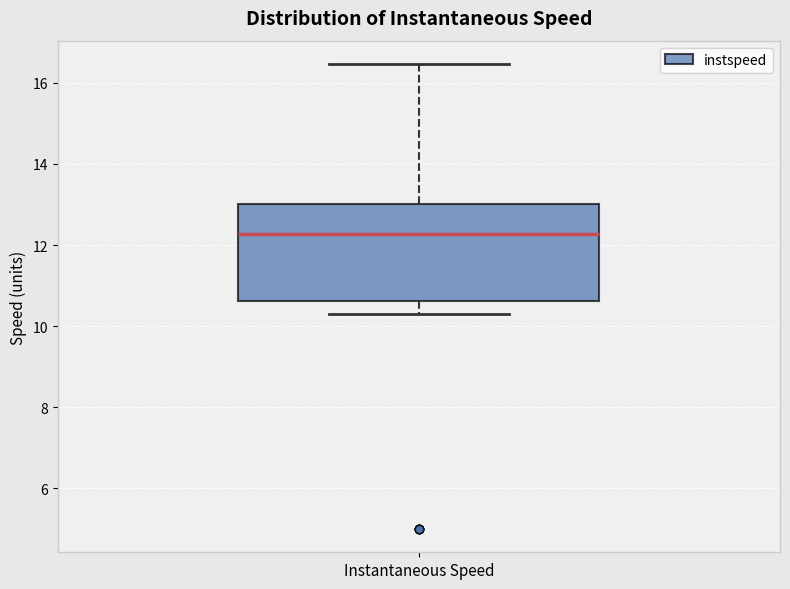

Where is the lower edge of the box for Instantaneous Speed on the y-axis? The values are not printed on the chart, so give them approximately, as read against the axis.

10.6